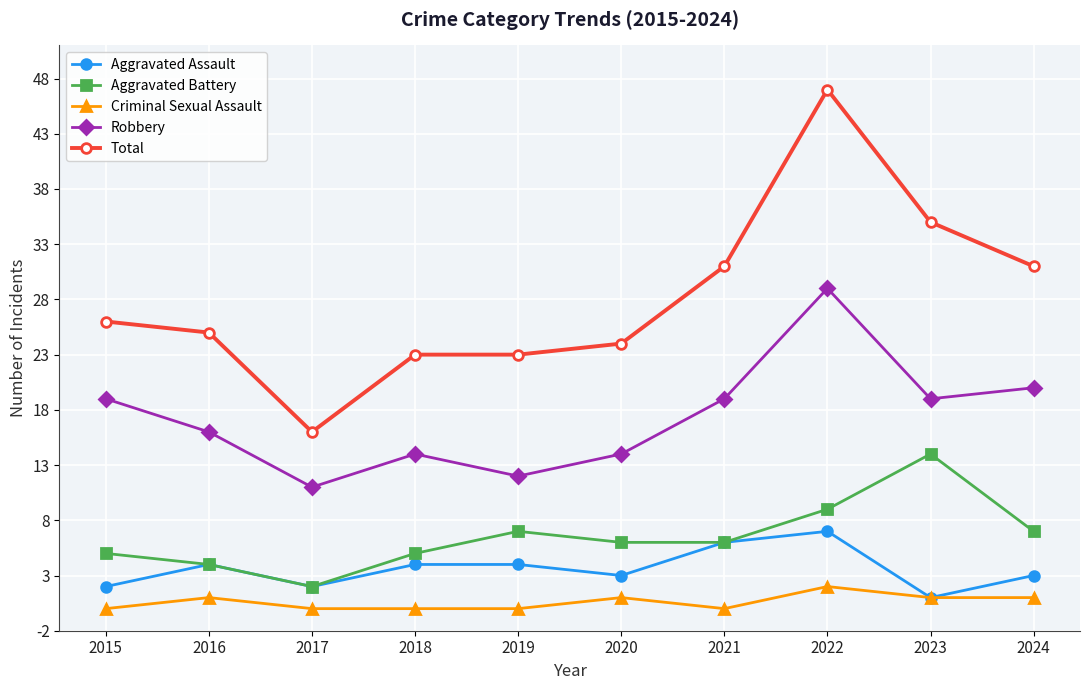

Where does the Aggravated Battery series first go above 6?

2019